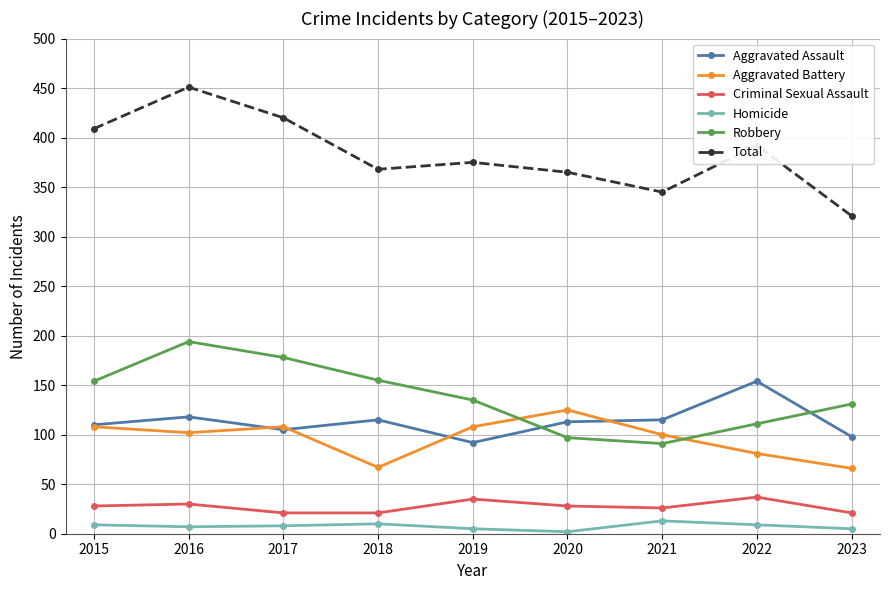

True or false: Total has more than 1 points higher than both neighbors.

True